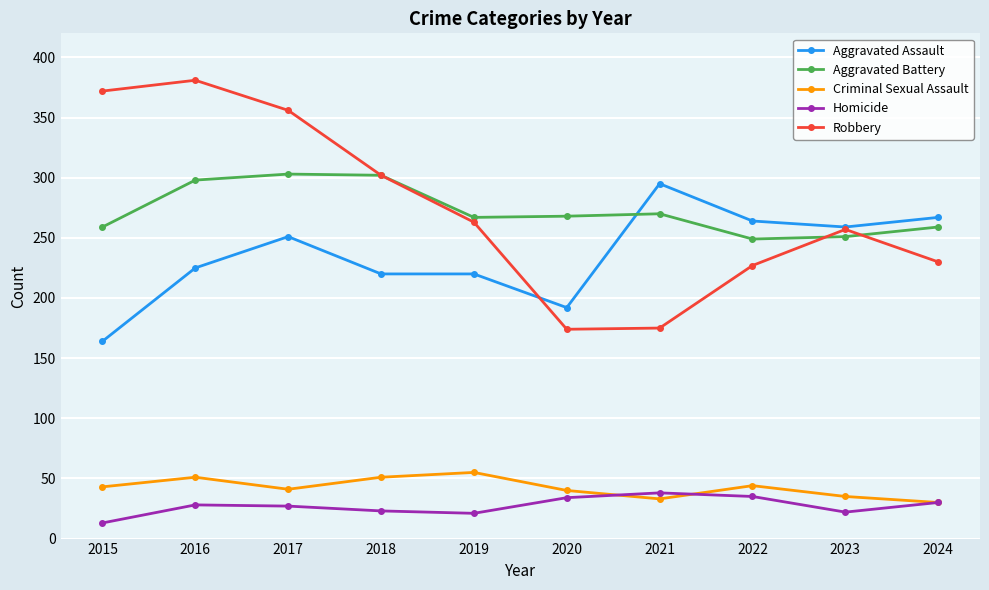

Is it true that Aggravated Battery equals 456 at 2015?

False